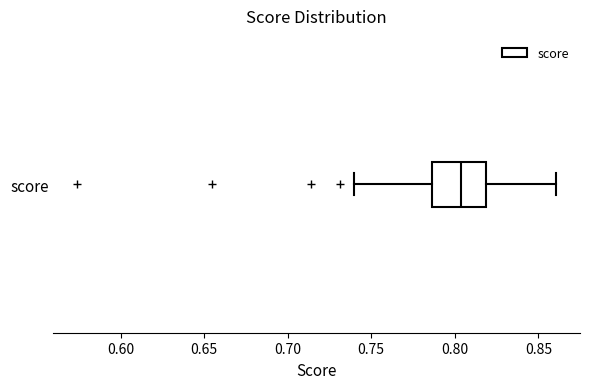

Transcribe this box plot: give where the median line is, the range the box spans, and where the two whiskers end, as read against the x-axis. The values are not printed on the chart, so give them approximately, as read against the axis.

median 0.805, box 0.785 to 0.820, whiskers 0.740 to 0.860